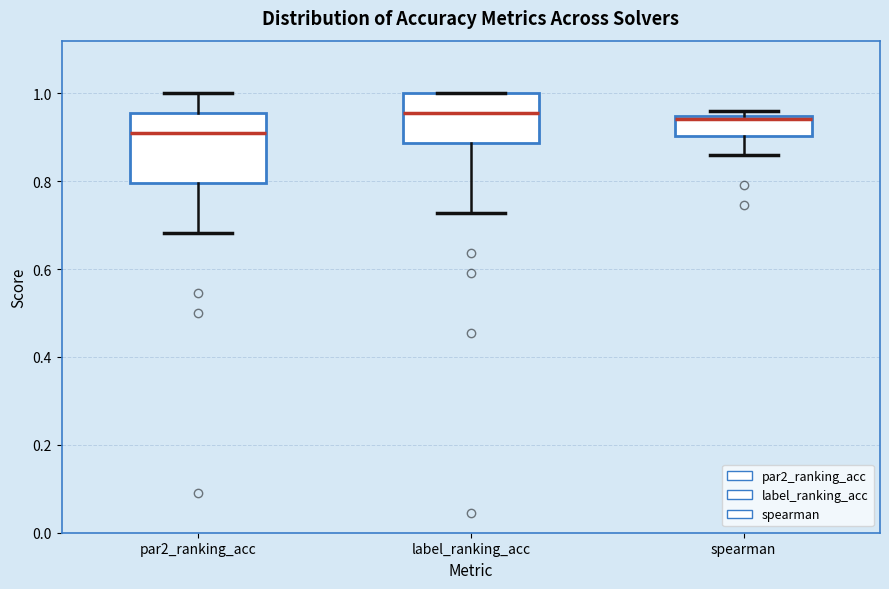

Which box is the tallest, from its lower edge to its upper edge?

par2_ranking_acc